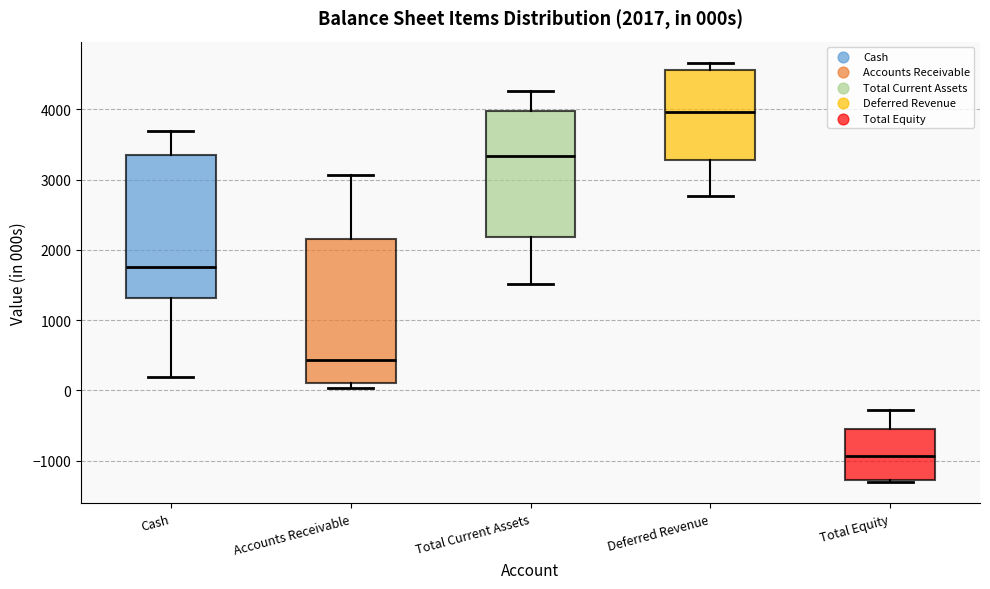

Which box has the highest median line?

Deferred Revenue